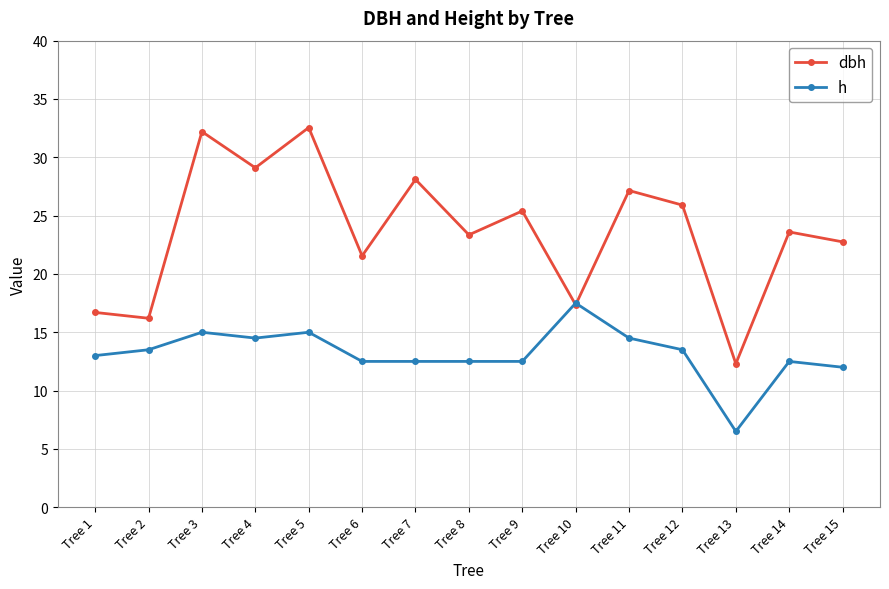

The value of dbh at Tree 8 is 39.0. True or false?

False